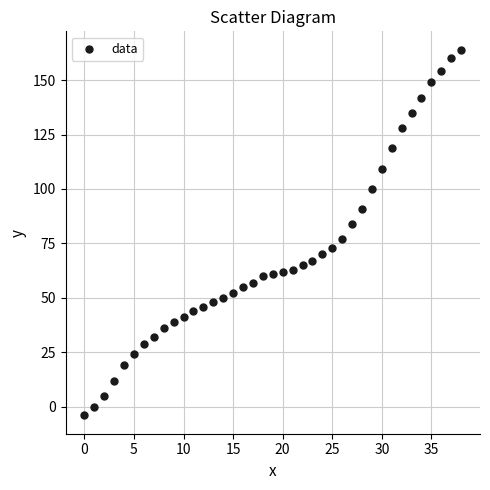

What is the range of Y values (max minus min)?

168